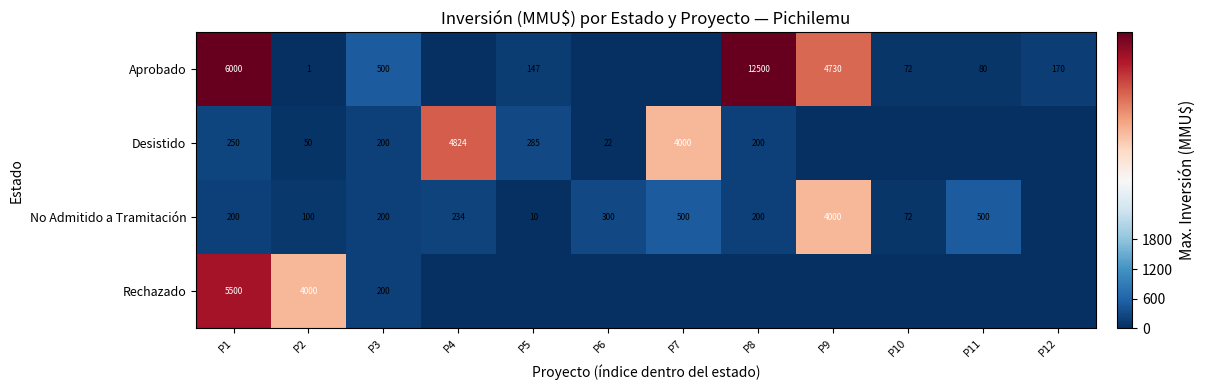

Is the value of No Admitido a Tramitación at P11 greater than the value of Desistido at P1?

Yes